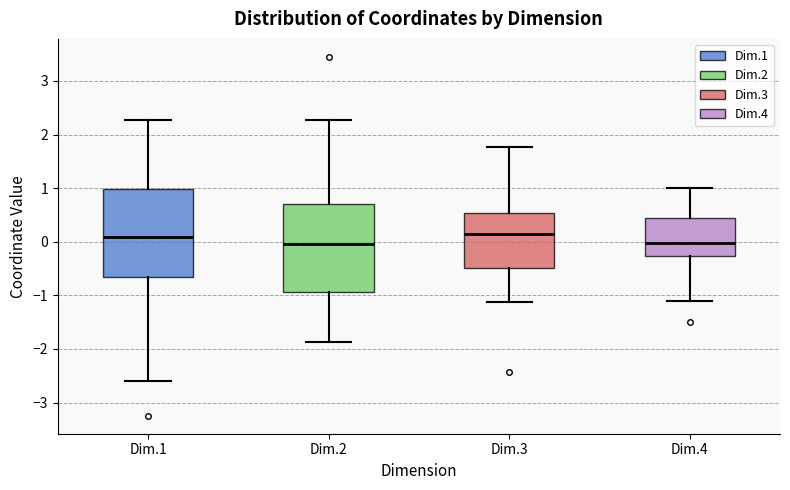

Reading left to right, read every box against the y-axis: the position of its median line, the range the box covers, and the ends of its whiskers. The values are not printed on the chart, so give them approximately, as read against the axis.

Dim.1: median 0.1, box -0.7 to 1.0, whiskers -2.6 to 2.3
Dim.2: median 0.0, box -0.9 to 0.7, whiskers -1.9 to 2.3
Dim.3: median 0.1, box -0.5 to 0.5, whiskers -1.1 to 1.8
Dim.4: median 0.0, box -0.3 to 0.5, whiskers -1.1 to 1.0